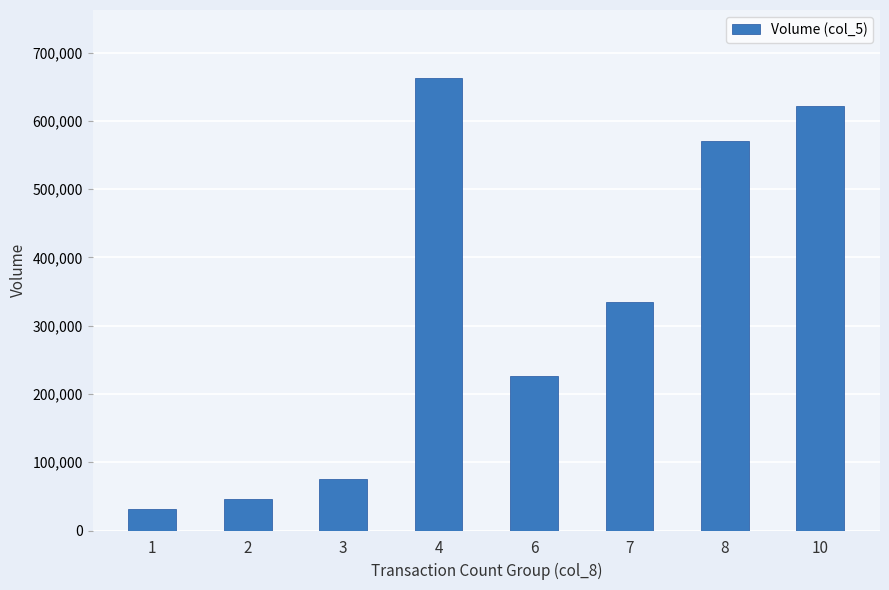

Reading left to right, transcribe all the data shown in this chart.

31000	46000	75000	663000	226000	334000	570000	622000